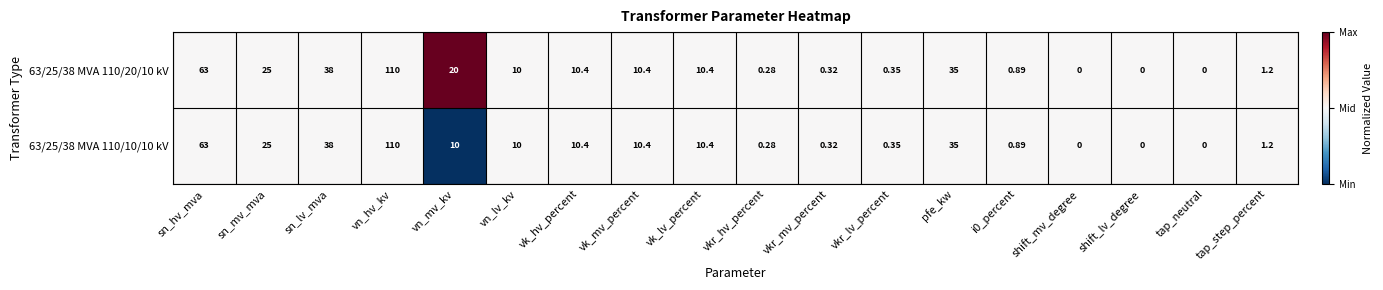

Where is 63/25/38 MVA 110/20/10 kV nearest to the value 55?

sn_hv_mva